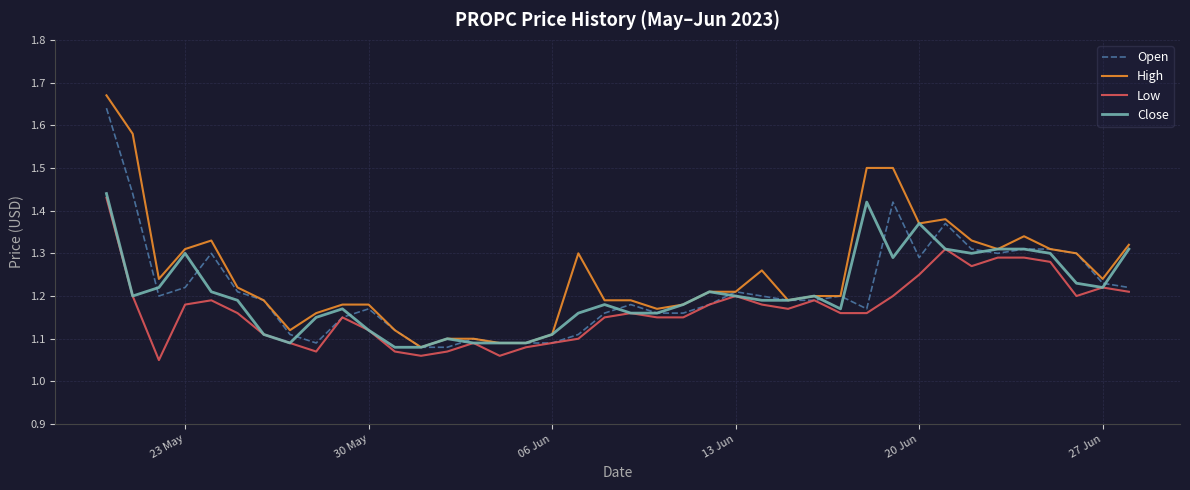

Which series has the largest total across all categories?

High